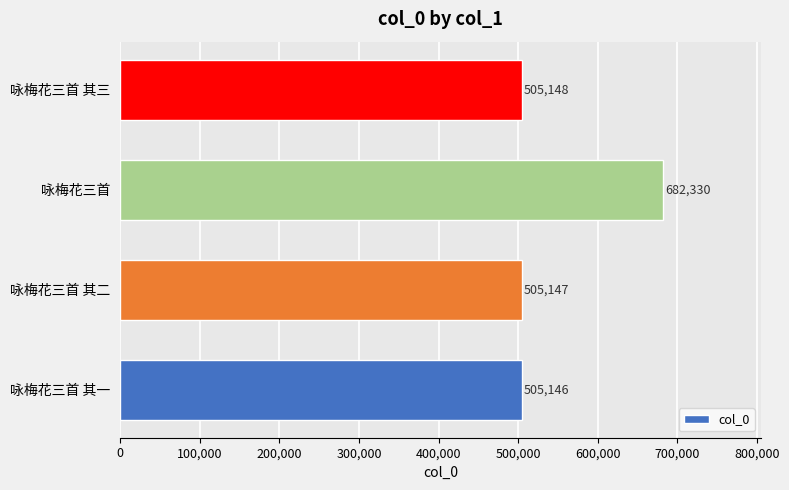

Reading top to bottom, what are all the values shown in this chart?

505148	682330	505147	505146